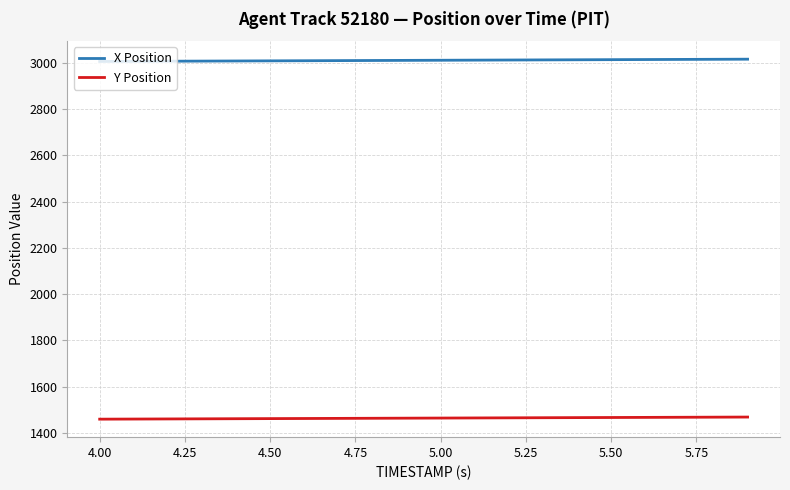

True or false: X Position and Y Position intersect in this chart.

False